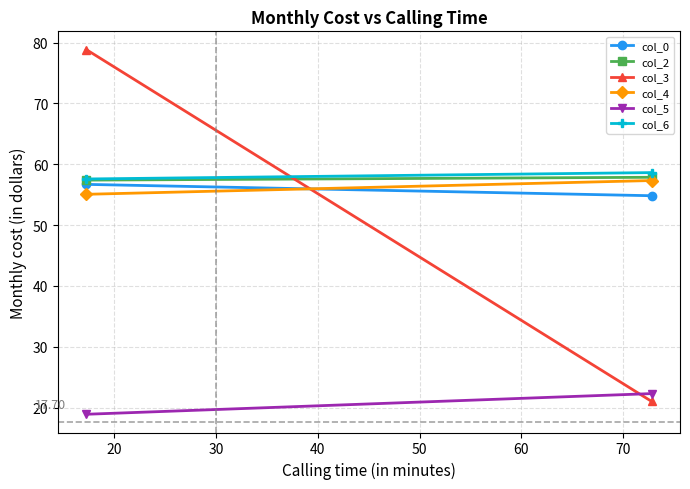

What is the lowest value of the col_5 series?

18.9